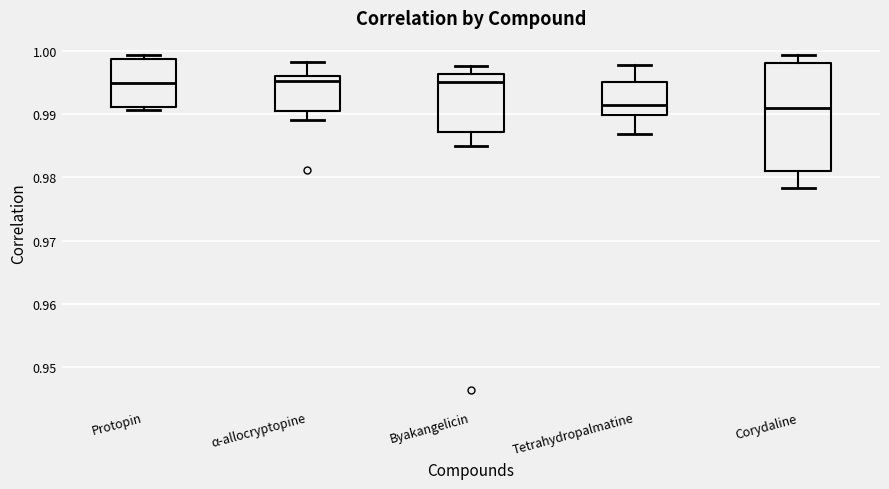

Reading left to right, read every box against the y-axis: the position of its median line, the range the box covers, and the ends of its whiskers. The values are not printed on the chart, so give them approximately, as read against the axis.

Protopin: median 0.995, box 0.991 to 0.999, whiskers 0.991 (just below the box's lower edge) to 0.999 (just above the box's upper edge)
α-allocryptopine: median 0.995, box 0.991 to 0.996, whiskers 0.989 to 0.998
Byakangelicin: median 0.995, box 0.987 to 0.996, whiskers 0.985 to 0.998
Tetrahydropalmatine: median 0.992, box 0.990 to 0.995, whiskers 0.987 to 0.998
Corydaline: median 0.991, box 0.981 to 0.998, whiskers 0.978 to 0.999